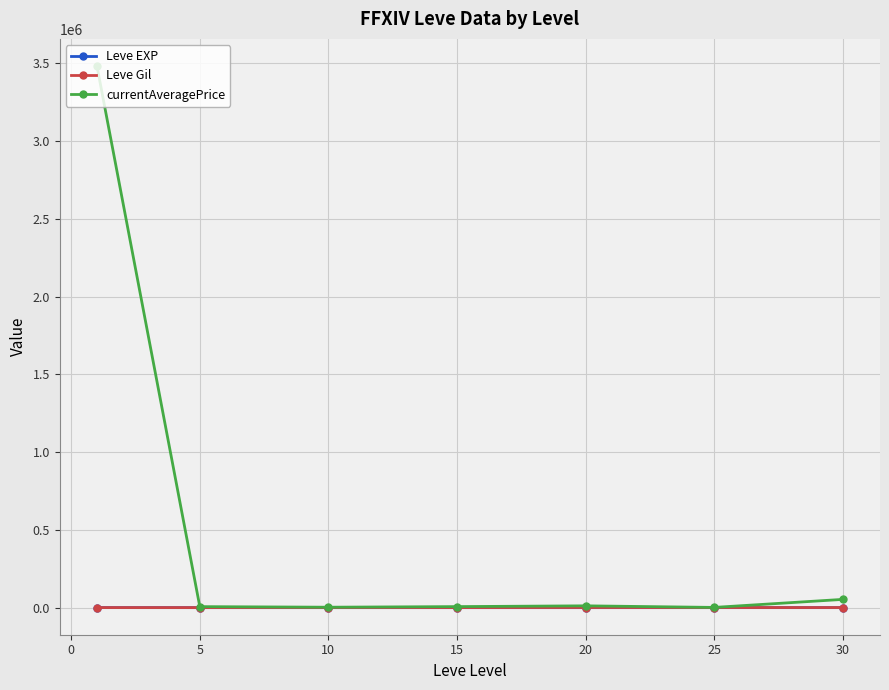

How many categories are shown in the chart?

7